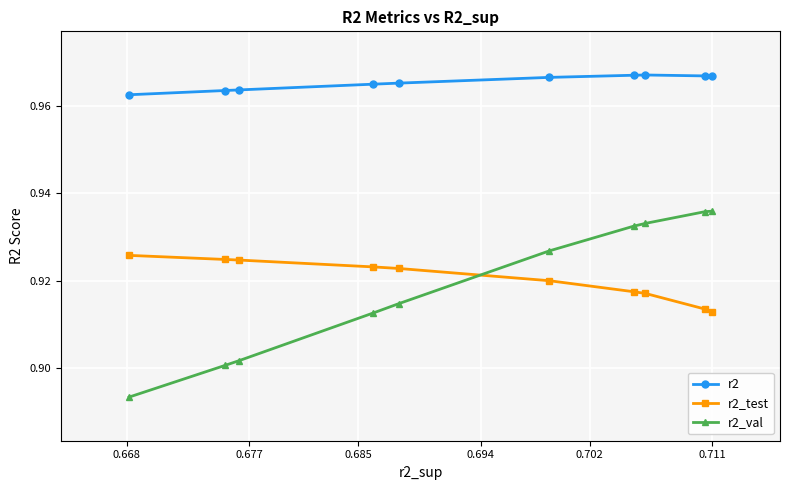

Rank the series by their maximum value, from highest to lowest.

r2, r2_val, r2_test